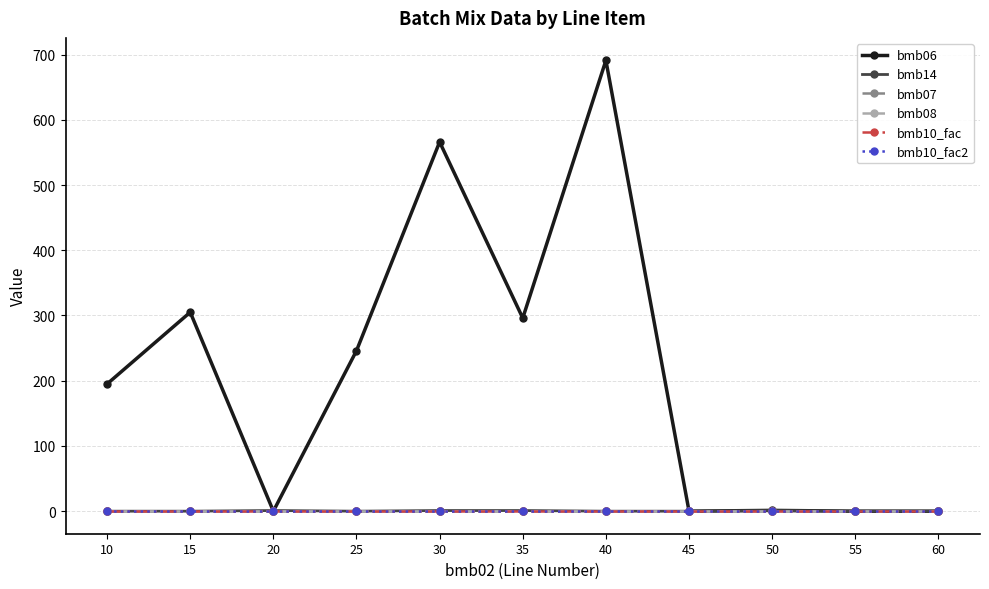

What is the highest value of the bmb10_fac2 series?

1.0